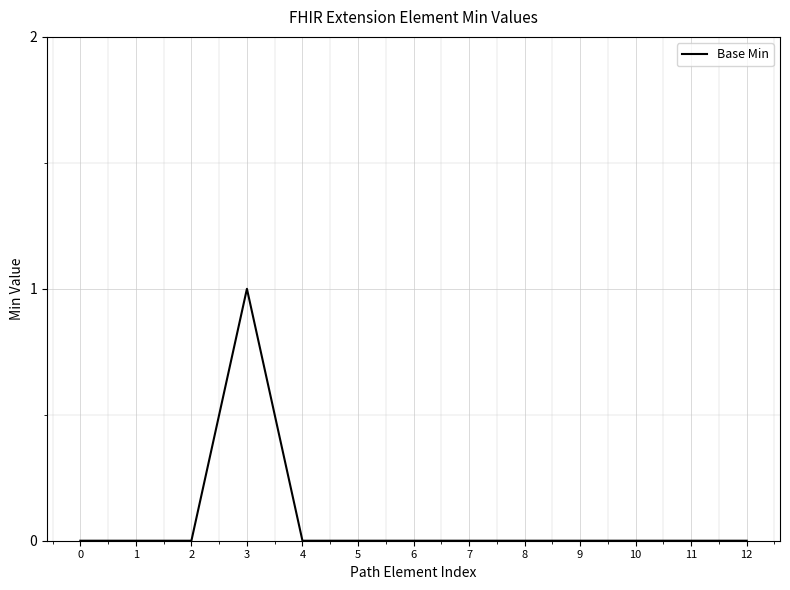

Between 9 and 3, which is larger?

3